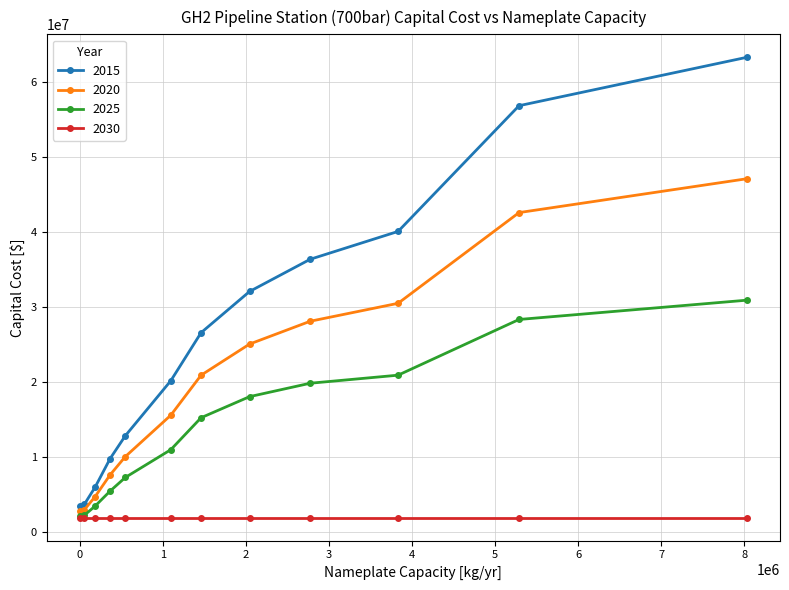

What is the value of the 2020 point at the 8th from the left?

25023438.0